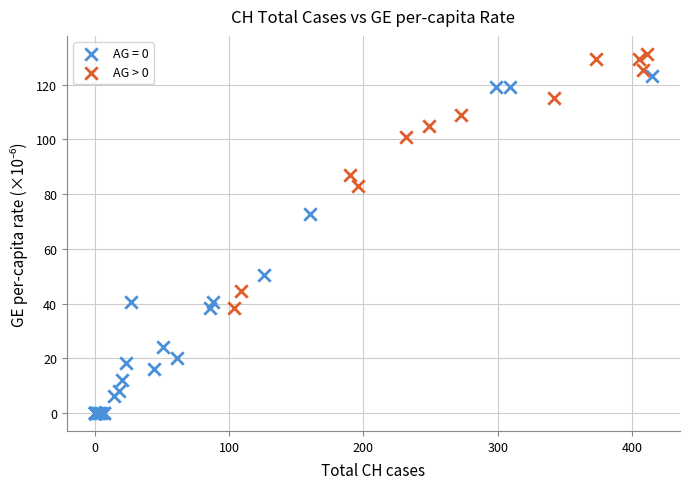

Which series has the largest Y range (max minus min)?

AG = 0